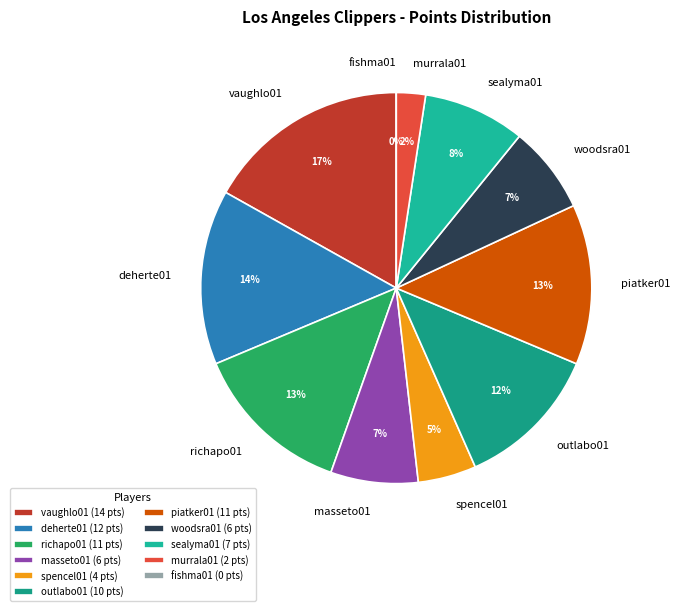

Is there a majority slice in this chart?

No